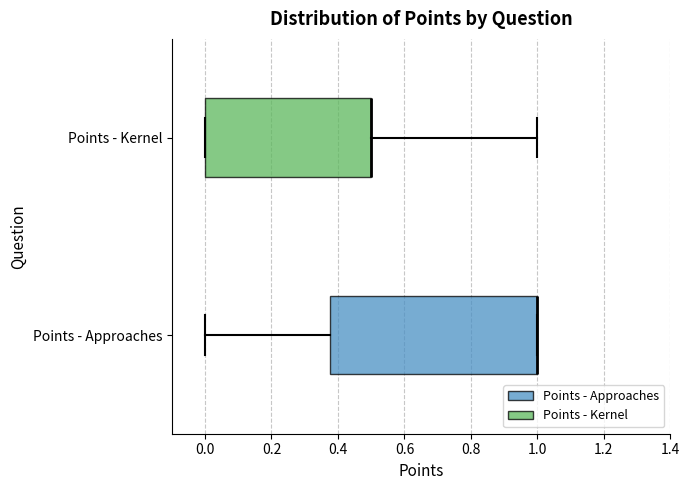

Which box is the widest, from its left edge to its right edge?

Points - Approaches